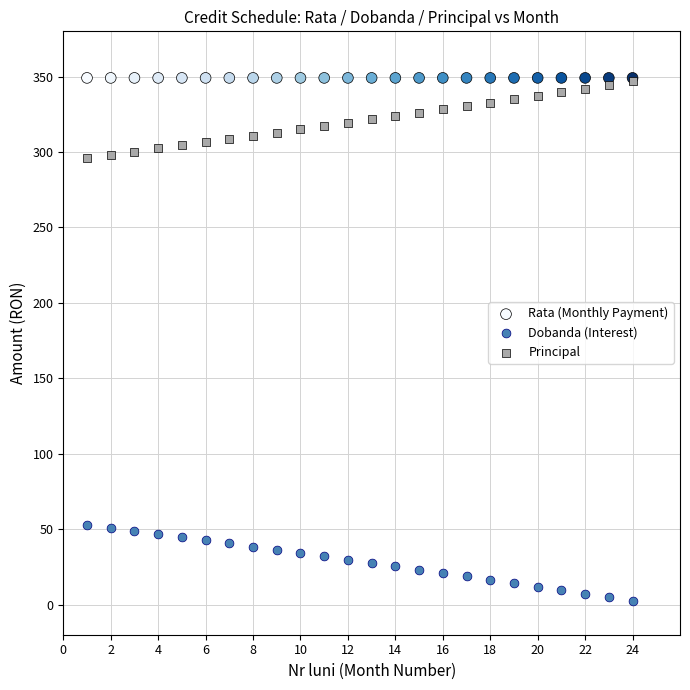

What are all the series names shown in the legend?

Rata (Monthly Payment), Dobanda (Interest), Principal